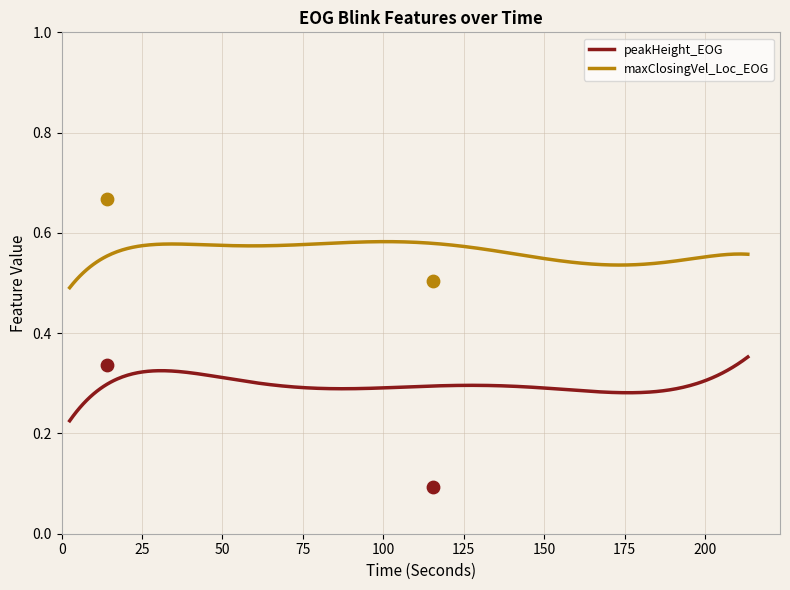

At which category is the sum across all series the highest?

20